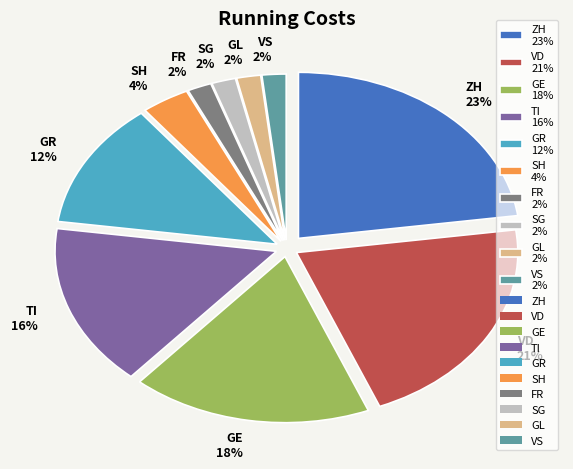

Rank the categories by value from highest to lowest.

ZH, VD, GE, TI, GR, SH, FR, SG, GL, VS